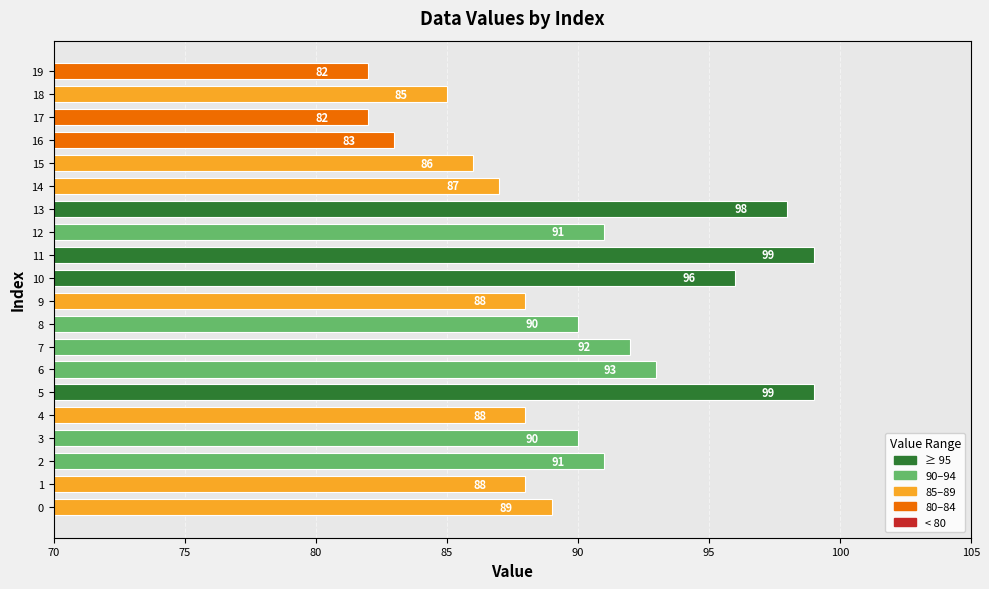

Between 10 and 11, which is larger?

11